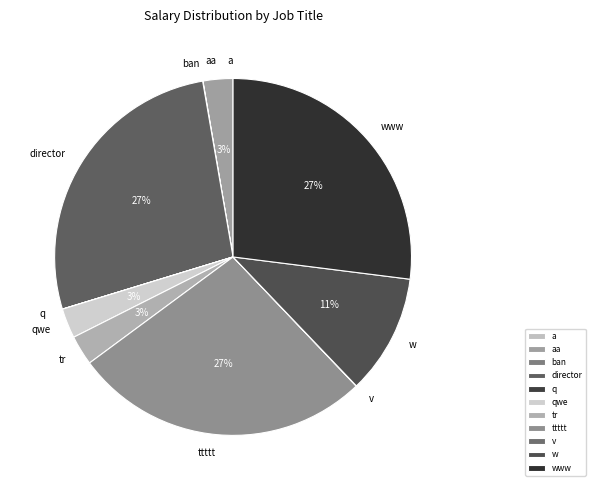

To the nearest percent, what portion does ttttt represent?

27%